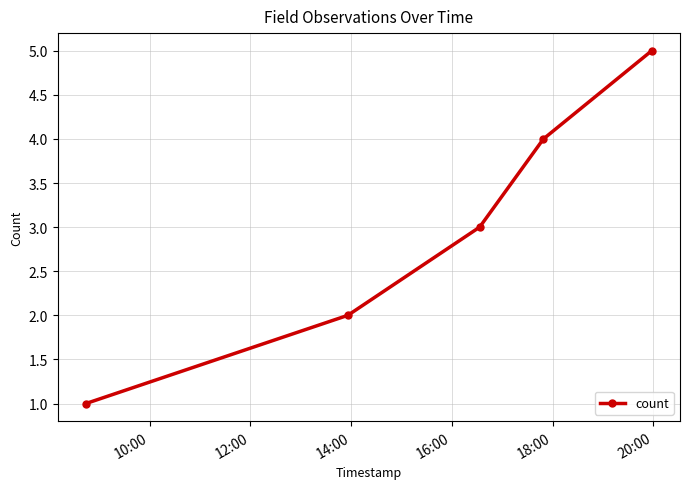

What is the maximum value shown in the chart?

5